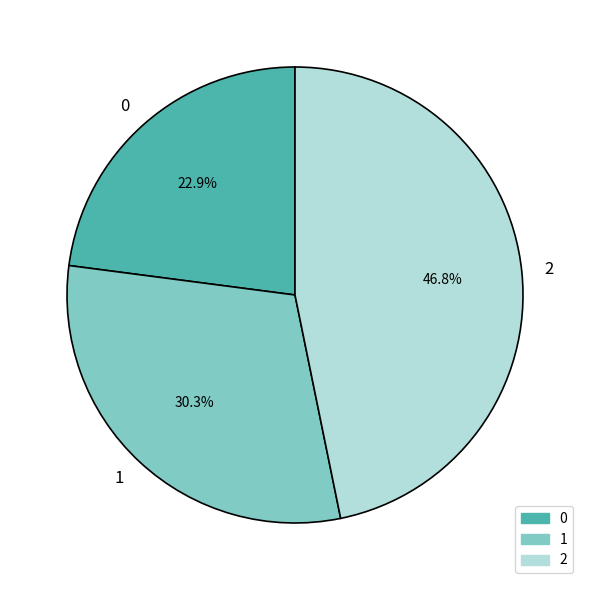

Rank the categories by value from highest to lowest.

2, 1, 0